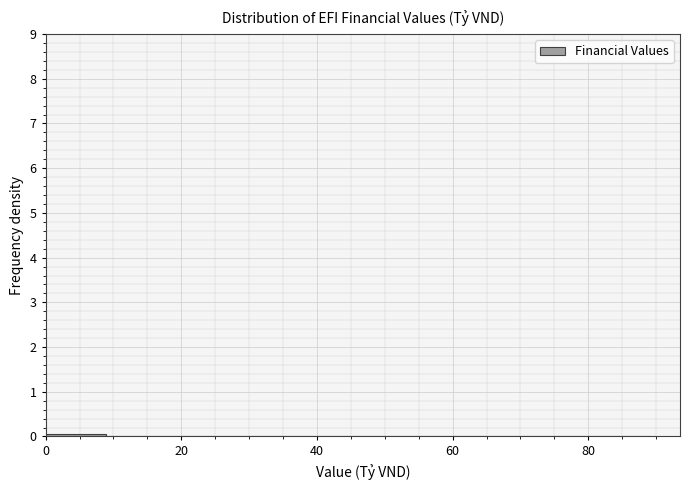

Reading left to right, transcribe this chart: for each bar, give the range it covers on the x-axis and its height. Neither the bar edges nor the heights are printed on the chart, so give them approximately, as read against the axes.

0 to 8: under 0.1
8 to 18: under 0.1
18 to 26: under 0.1
26 to 36: under 0.1
36 to 44: under 0.1
44 to 54: under 0.1
54 to 62: 0
62 to 72: 0
72 to 80: 0
80 to 90: under 0.1